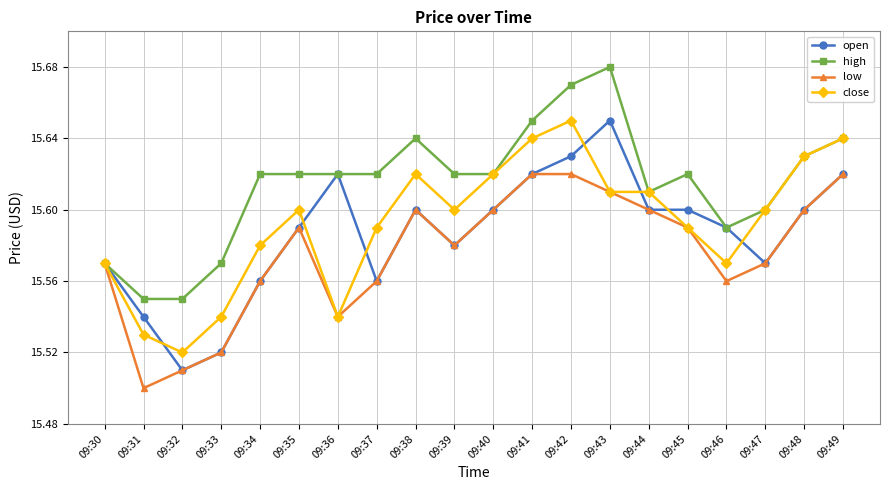

Does the chart display data point markers on the line(s)?

Yes